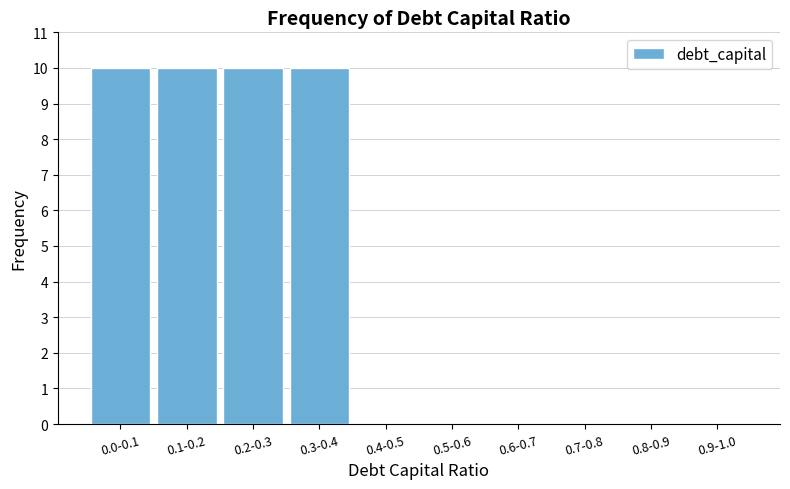

Reading right to left, extract all data points from this chart.

0.9-1.0=0	0.8-0.9=0	0.7-0.8=0	0.6-0.7=0	0.5-0.6=0	0.4-0.5=0	0.3-0.4=10	0.2-0.3=10	0.1-0.2=10	0.0-0.1=10